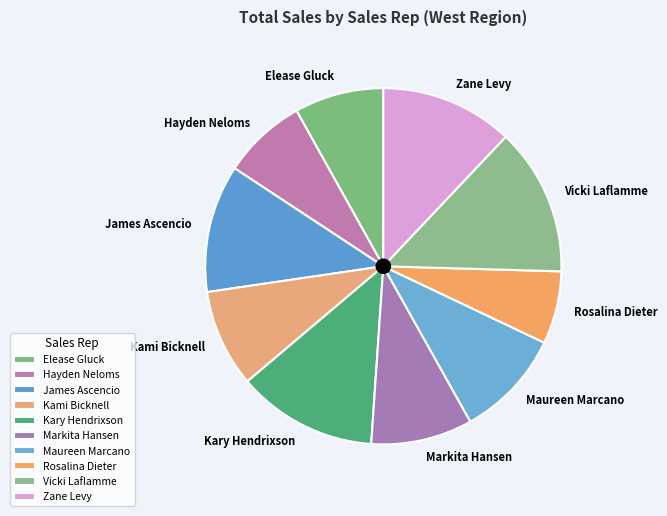

Is it true that Markita Hansen is 4% of the pie?

False